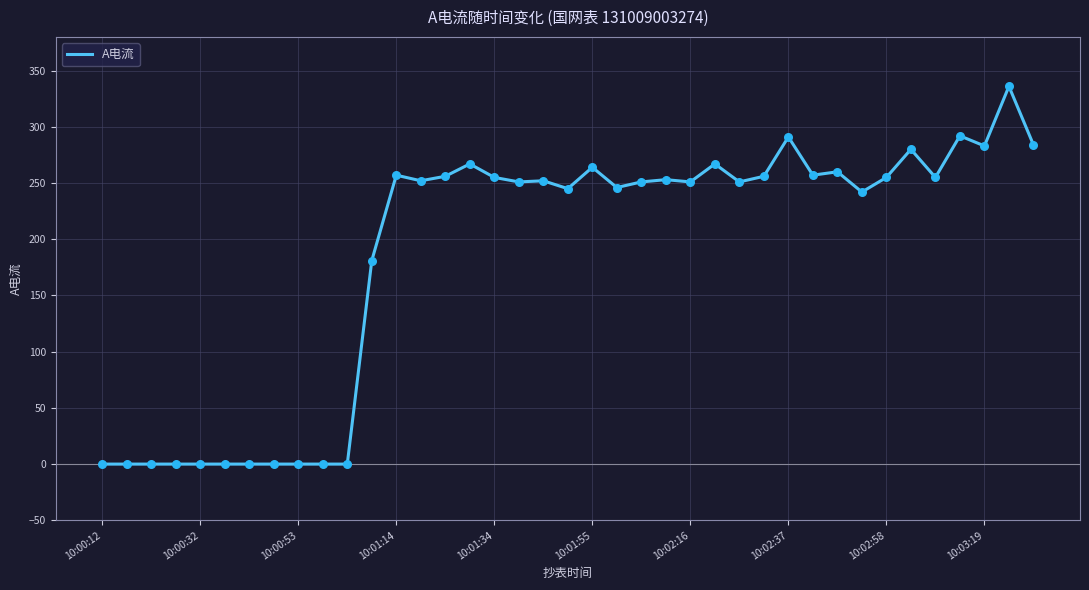

What is the difference between the maximum and minimum values?

336